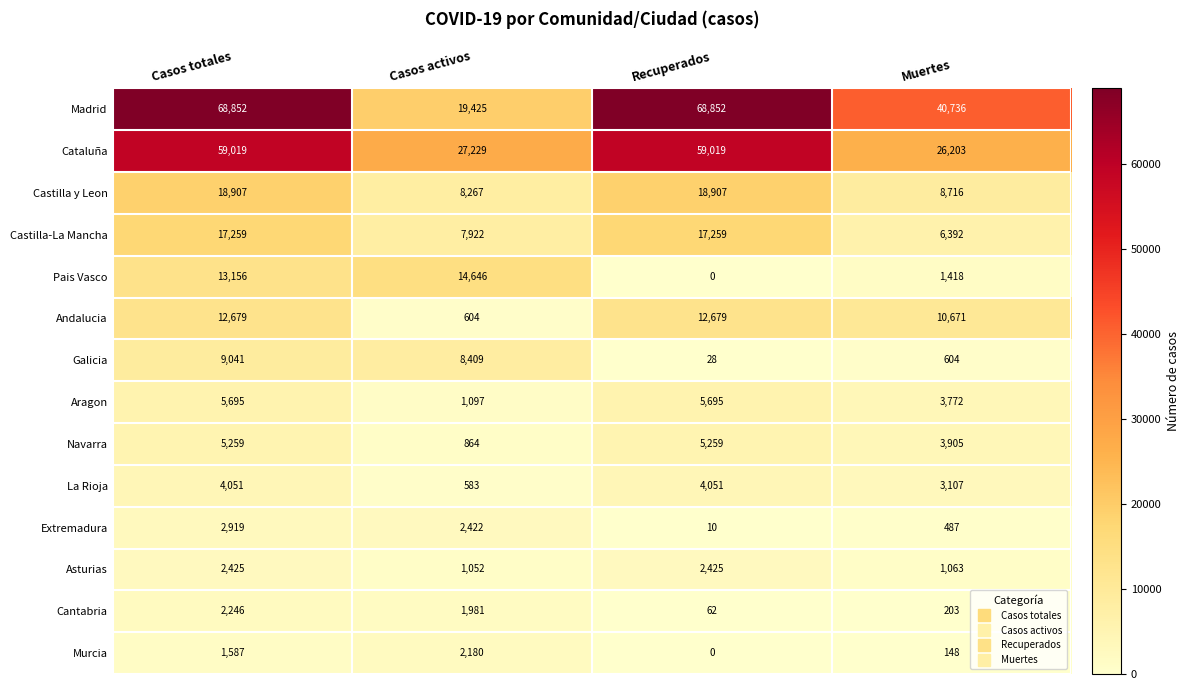

What is the maximum value shown in the chart?

68852